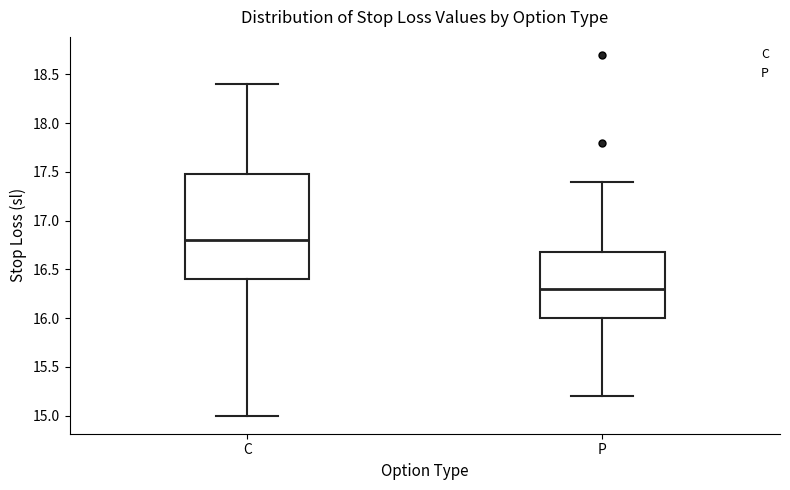

Which box's median line is the lowest?

P